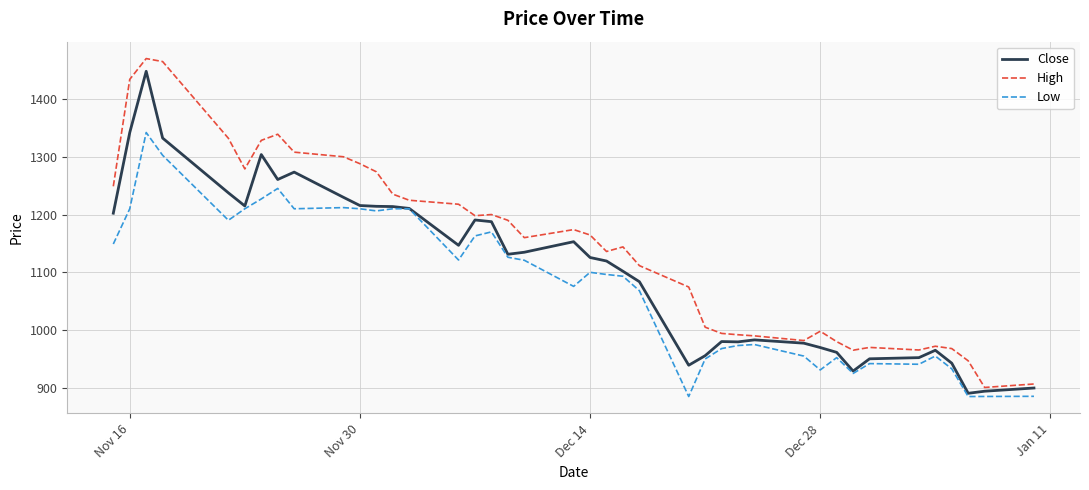

True or false: Low and High intersect in this chart.

False